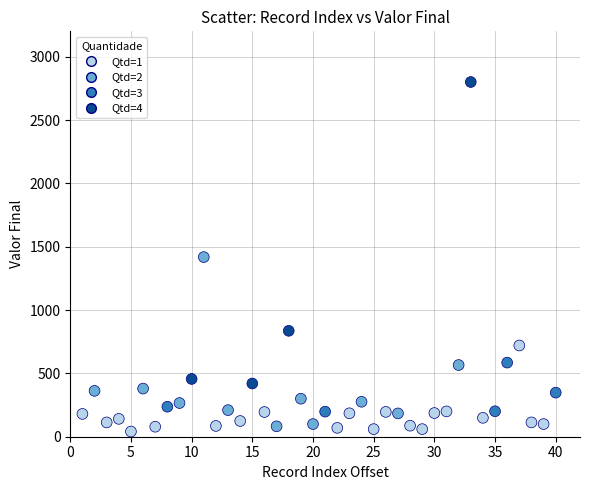

What is the range of X values (max minus min)?

39